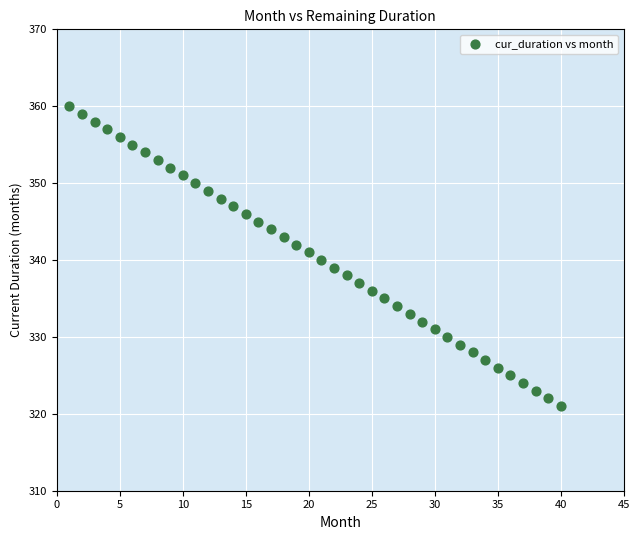

What is the range of X values (max minus min)?

39